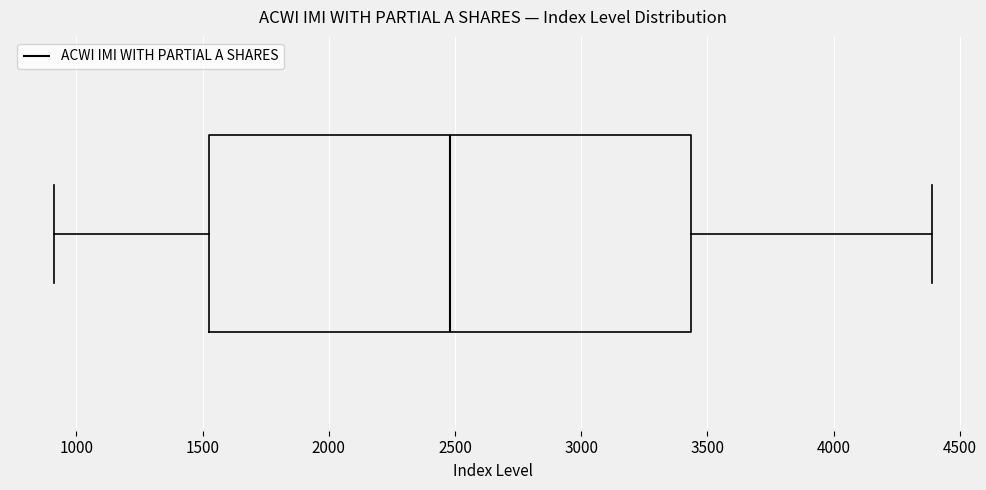

Transcribe this box plot: give where the median line is, the range the box spans, and where the two whiskers end, as read against the x-axis. The values are not printed on the chart, so give them approximately, as read against the axis.

median 2500, box 1550 to 3450, whiskers 900 to 4400